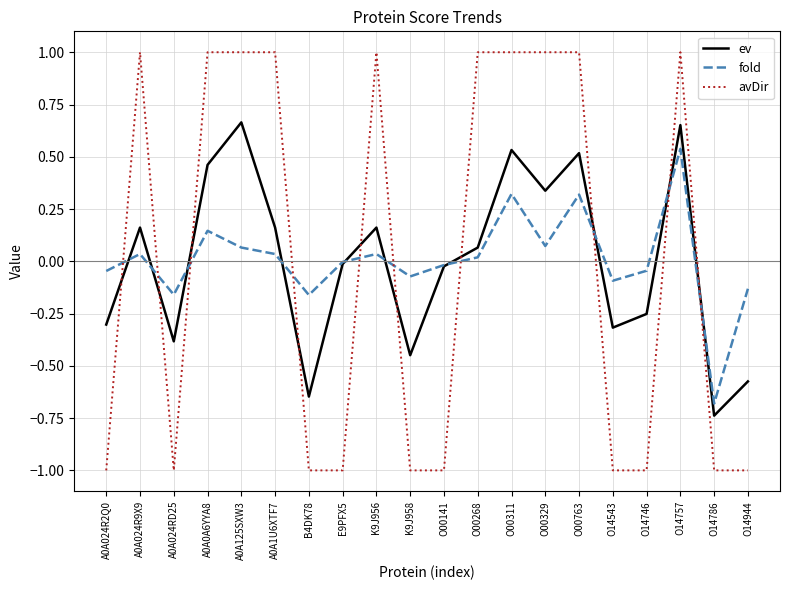

Which series has the widest spread of values?

avDir